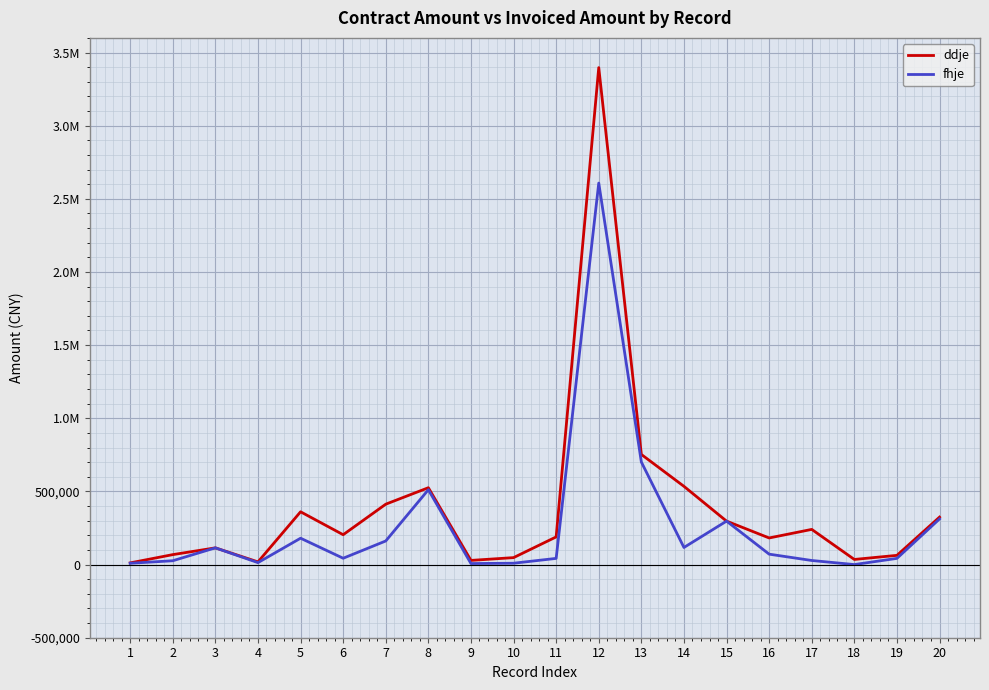

What is the sum of the ddje values at 9 and 2?

96460.8